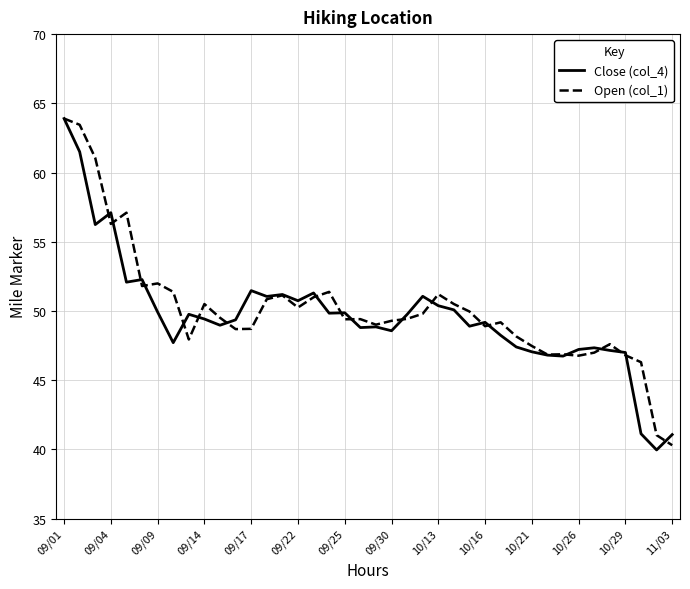

What is the minimum value shown in the chart?

40.0